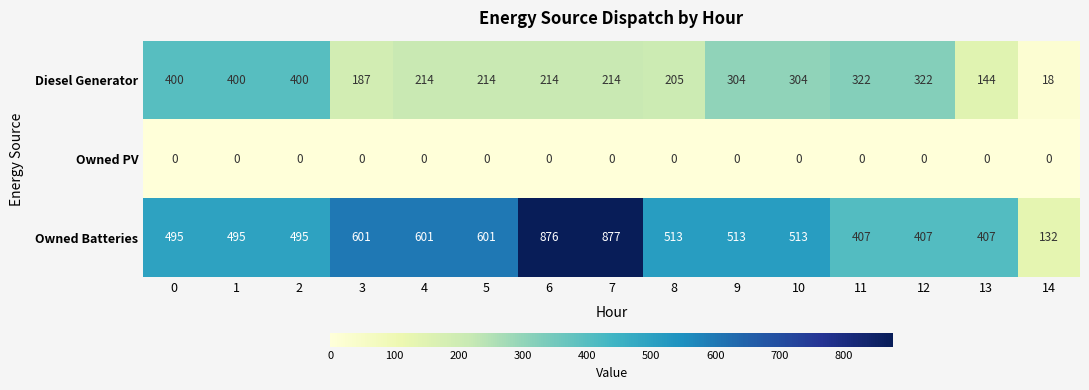

List the series in order of their peak value, highest first.

Owned Batteries, Diesel Generator, Owned PV